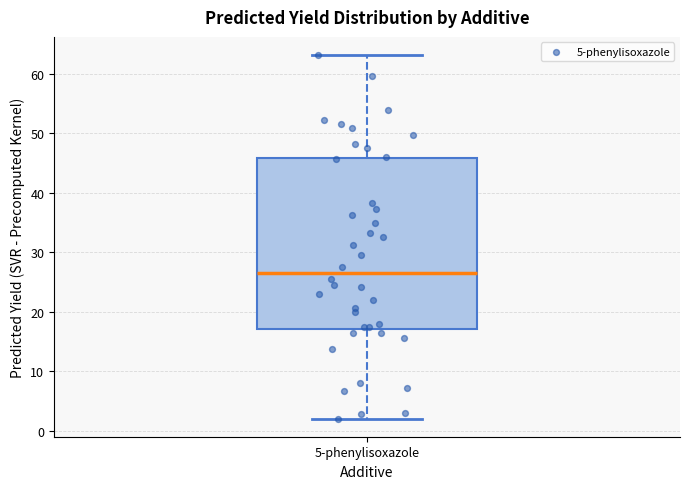

Read this box plot against the y-axis: the position of the median line, the range covered by the box, and the ends of both whiskers. The values are not printed on the chart, so give them approximately, as read against the axis.

median 26, box 17 to 46, whiskers 2 to 63